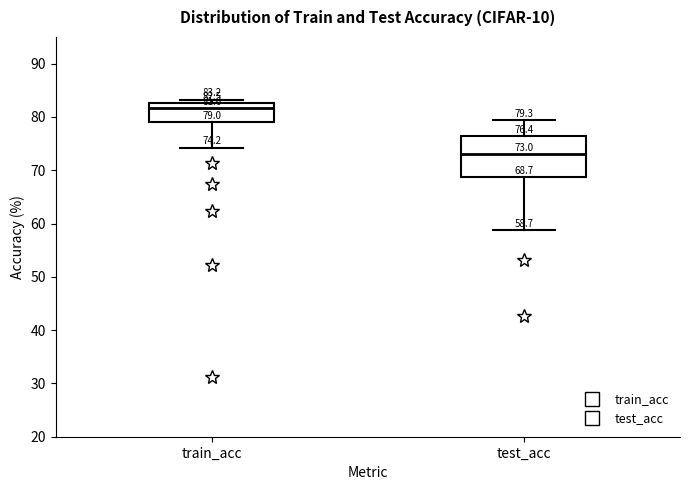

Comparing the boxes themselves (not the whiskers), which one is the tallest?

test_acc